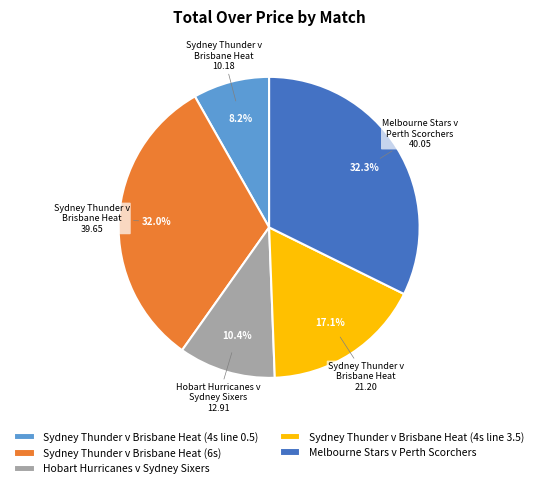

Do Sydney Thunder v Brisbane Heat (4s line 0.5) and Melbourne Stars v Perth Scorchers together represent more than half of the pie?

No